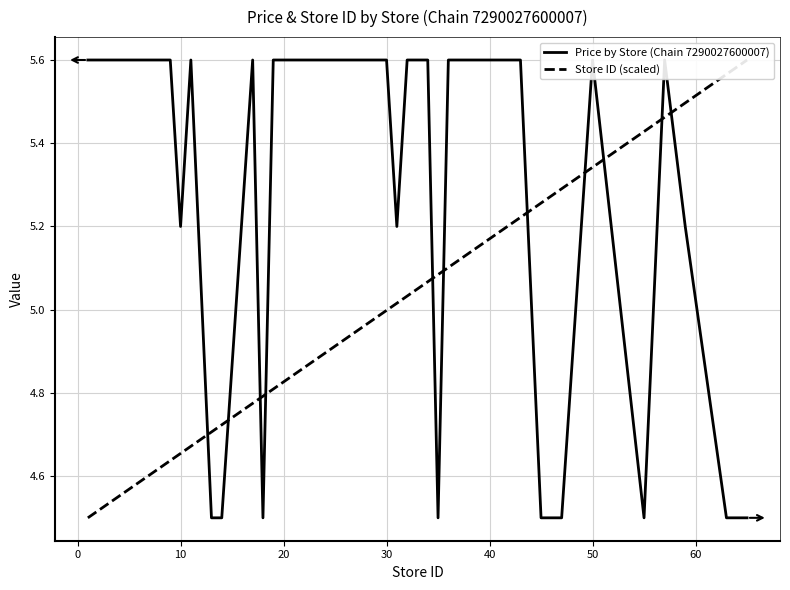

What is the difference between the Price by Store (Chain 7290027600007) values at 60 and −10?

0.4